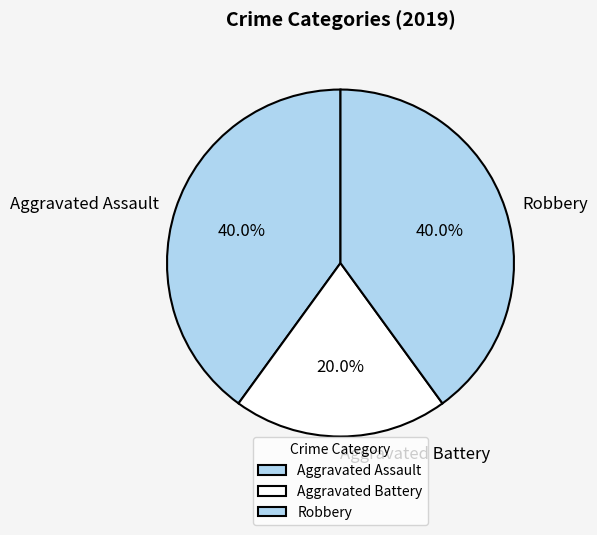

Combined, what portion of the pie is Aggravated Assault and Aggravated Battery?

60.0%